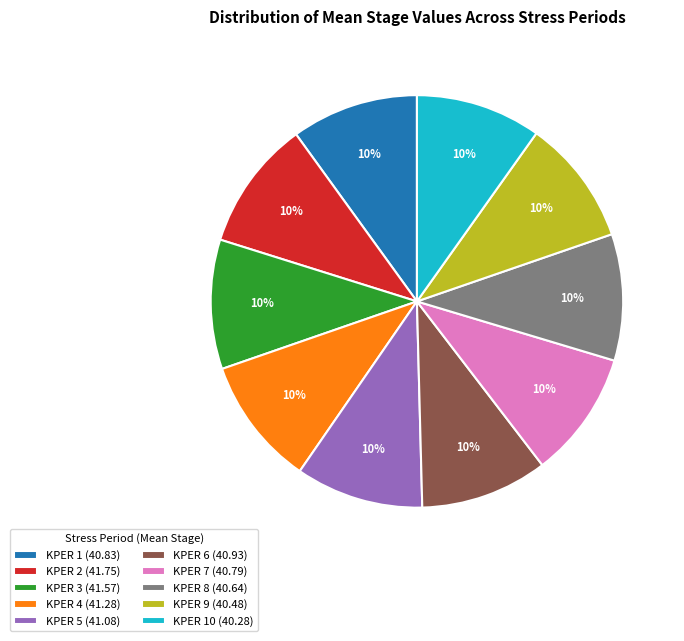

Is there a majority slice in this chart?

No